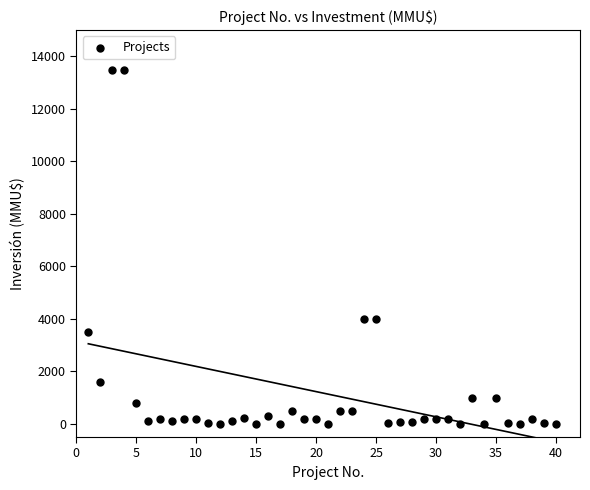

What is the range of Y values (max minus min)?

13500